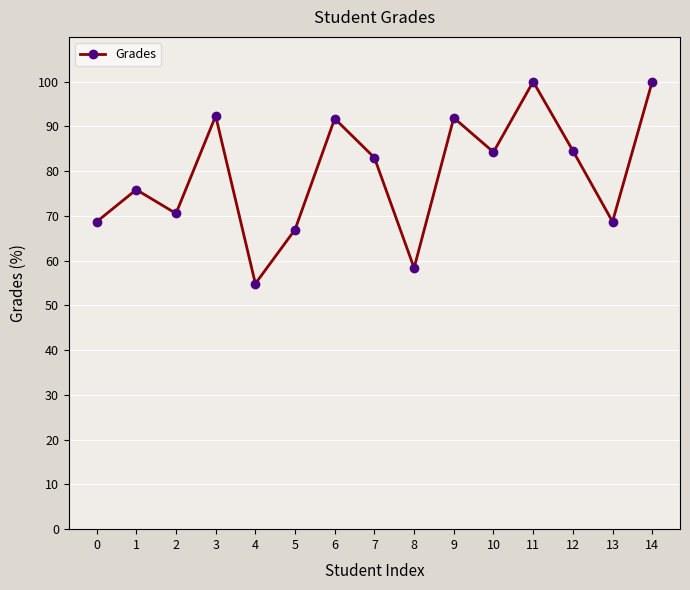

What is the sum of all values?

1191.8